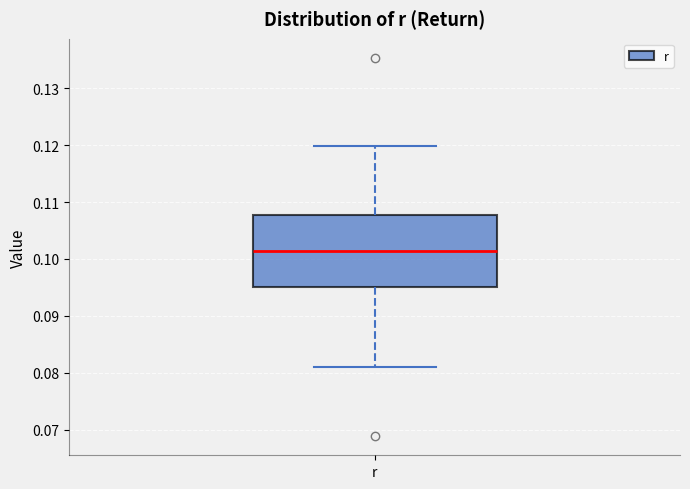

Where is the upper edge of the box for r on the y-axis? The values are not printed on the chart, so give them approximately, as read against the axis.

0.108